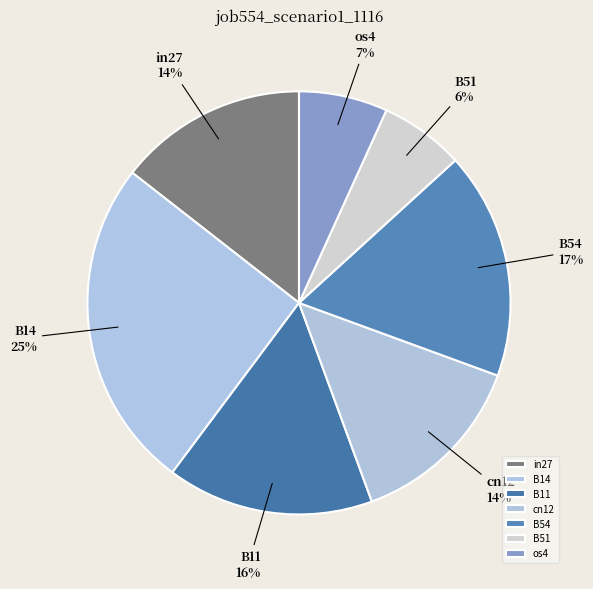

Is there any slice that represents more than half of the pie?

No